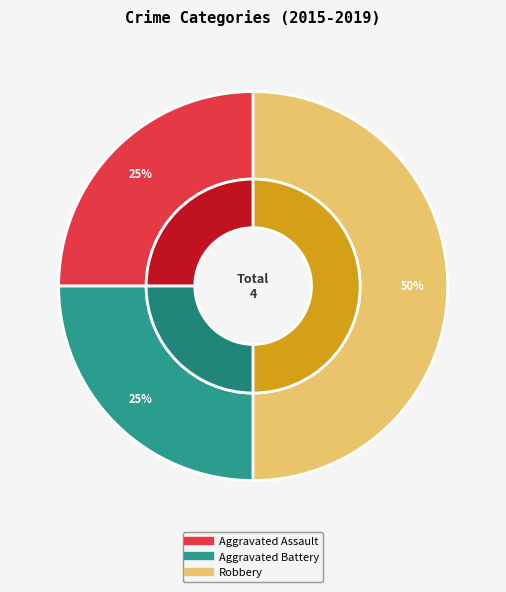

What is the ratio of the value at Aggravated Battery to the value at Robbery?

0.5